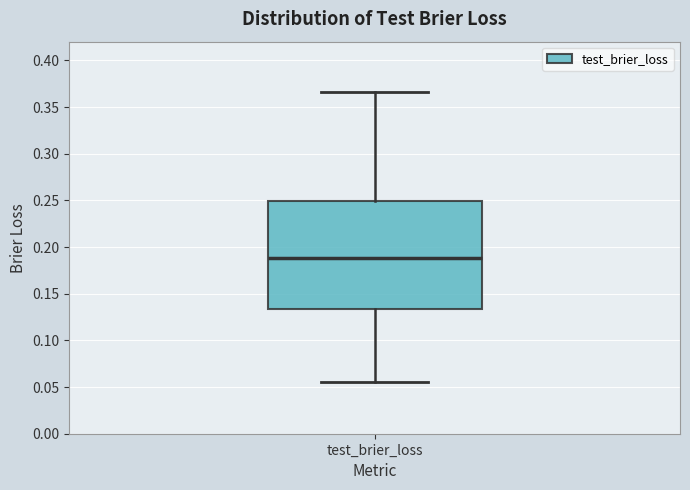

Where does the lower whisker of the box for test_brier_loss end on the y-axis? The values are not printed on the chart, so give them approximately, as read against the axis.

0.055